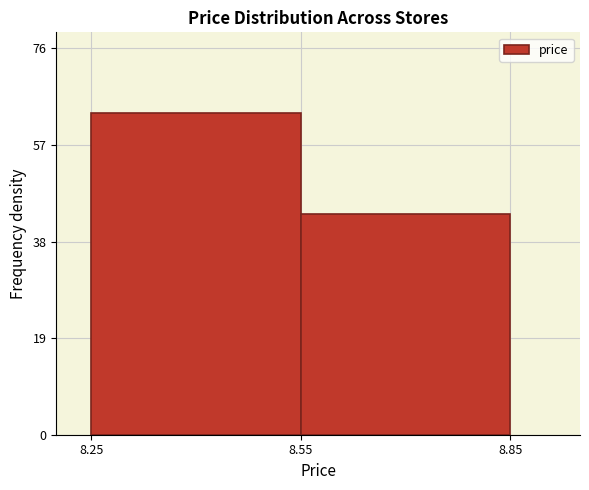

What is the height of the bar covering 8.55 to 8.85 on the x-axis? The values are not printed on the chart, so give them approximately, as read against the axis.

44